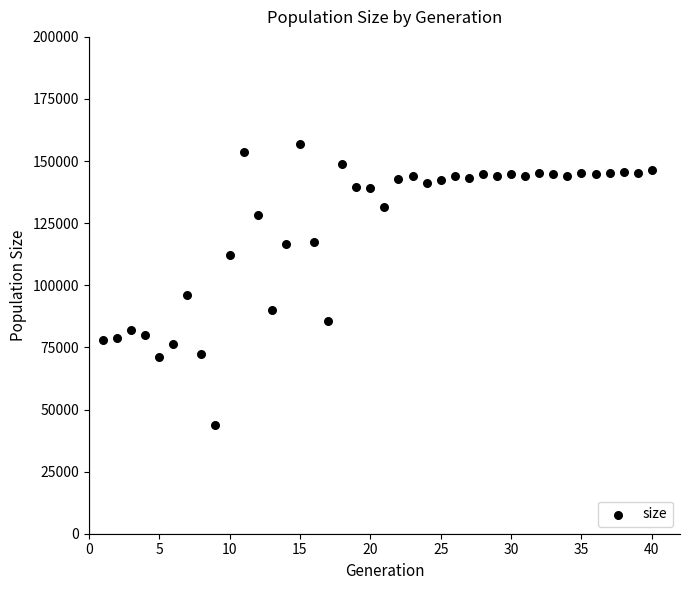

What Y value in the scatter plot is closest to 100310?

96085